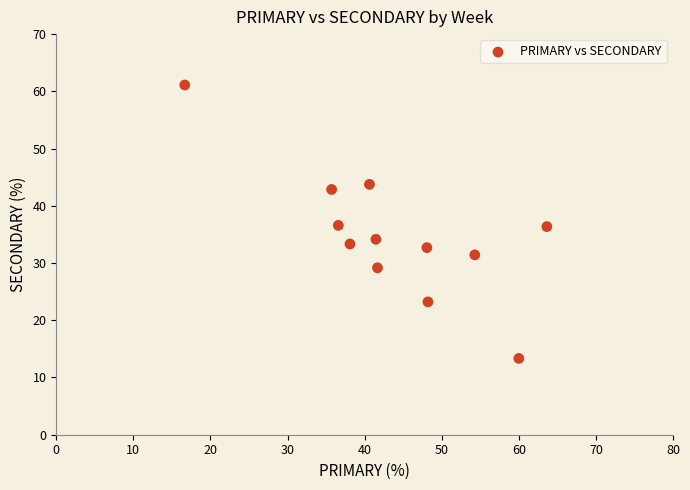

What is the range of X values (max minus min)?

47.0